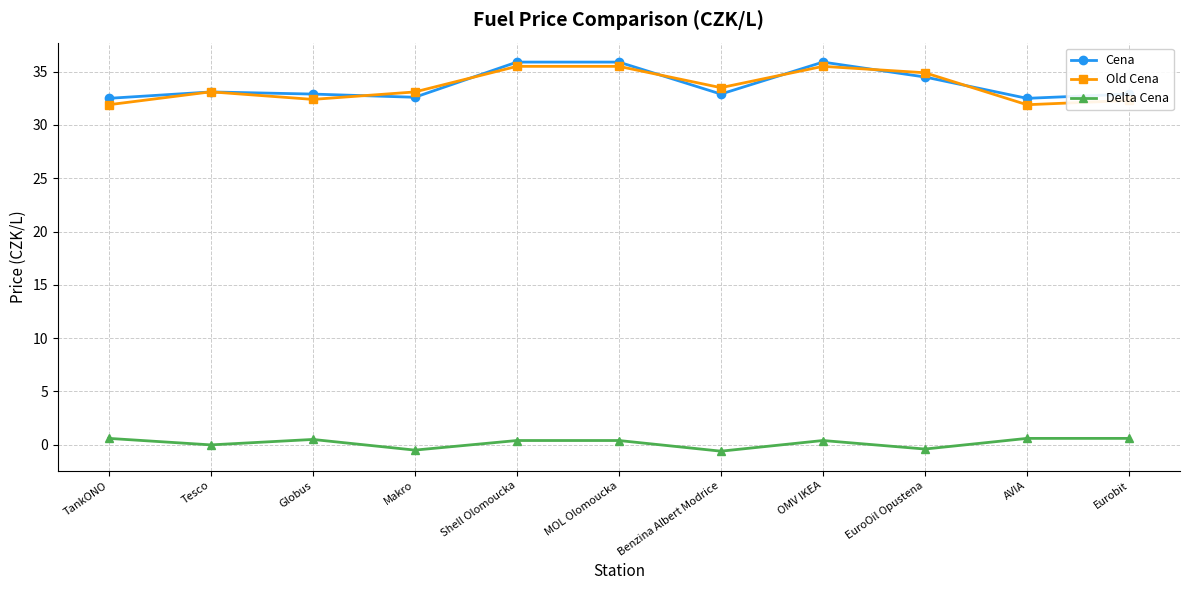

The Delta Cena series shows 0.6 at Eurobit. True or false?

True